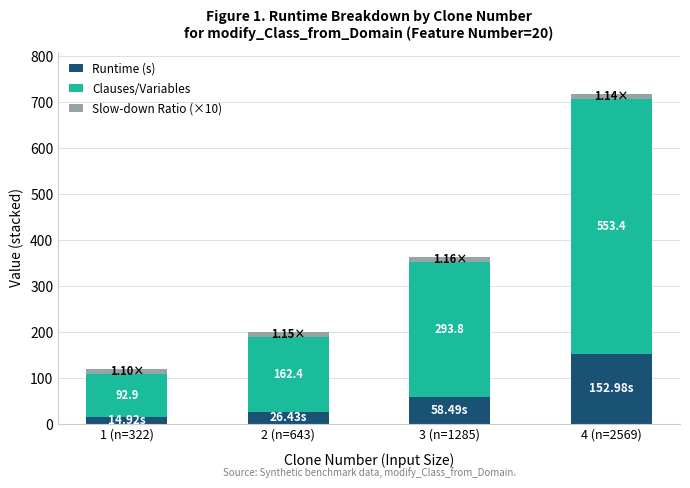

What is the difference between the maximum and minimum values in the Runtime (s) series?

138.1